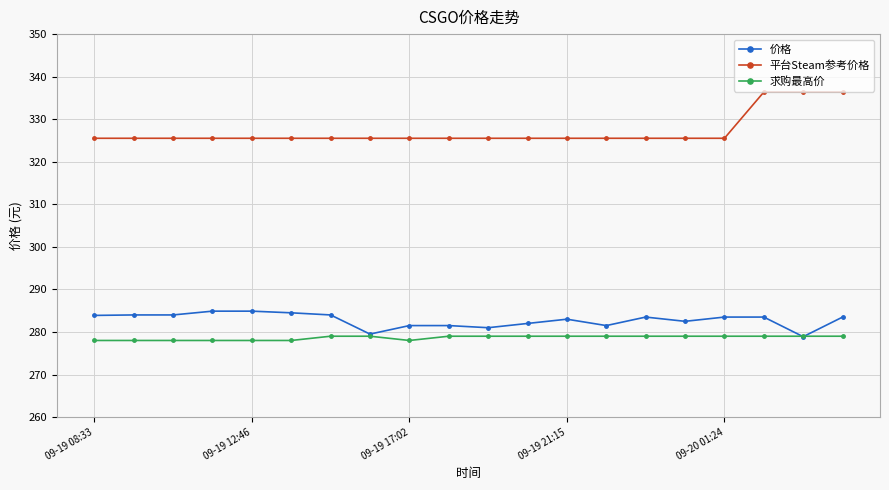

At how many categories does at least one series exceed 287?

20